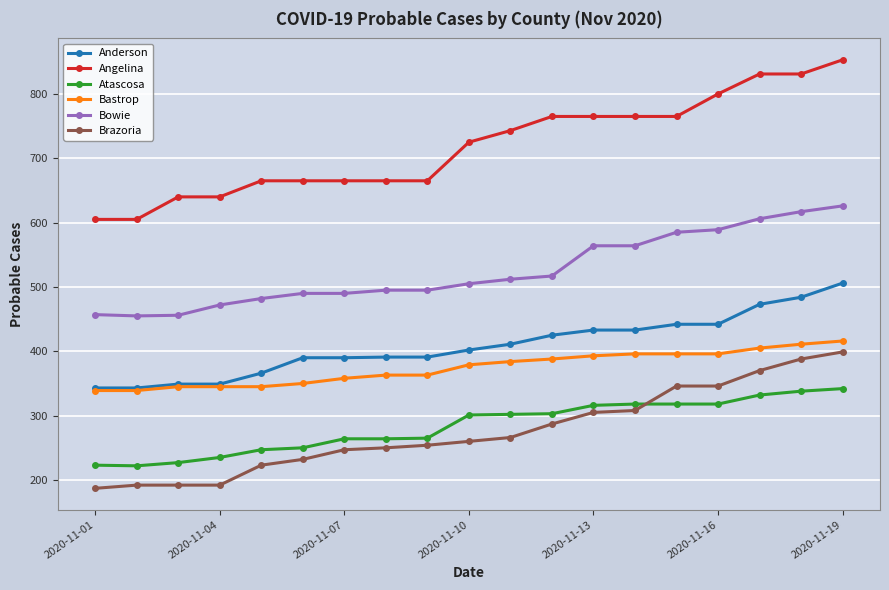

How many series are shown in this chart?

6